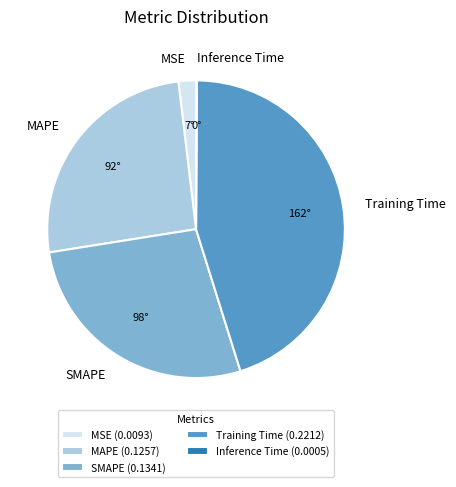

Combined, do MSE and SMAPE account for over 50%?

No